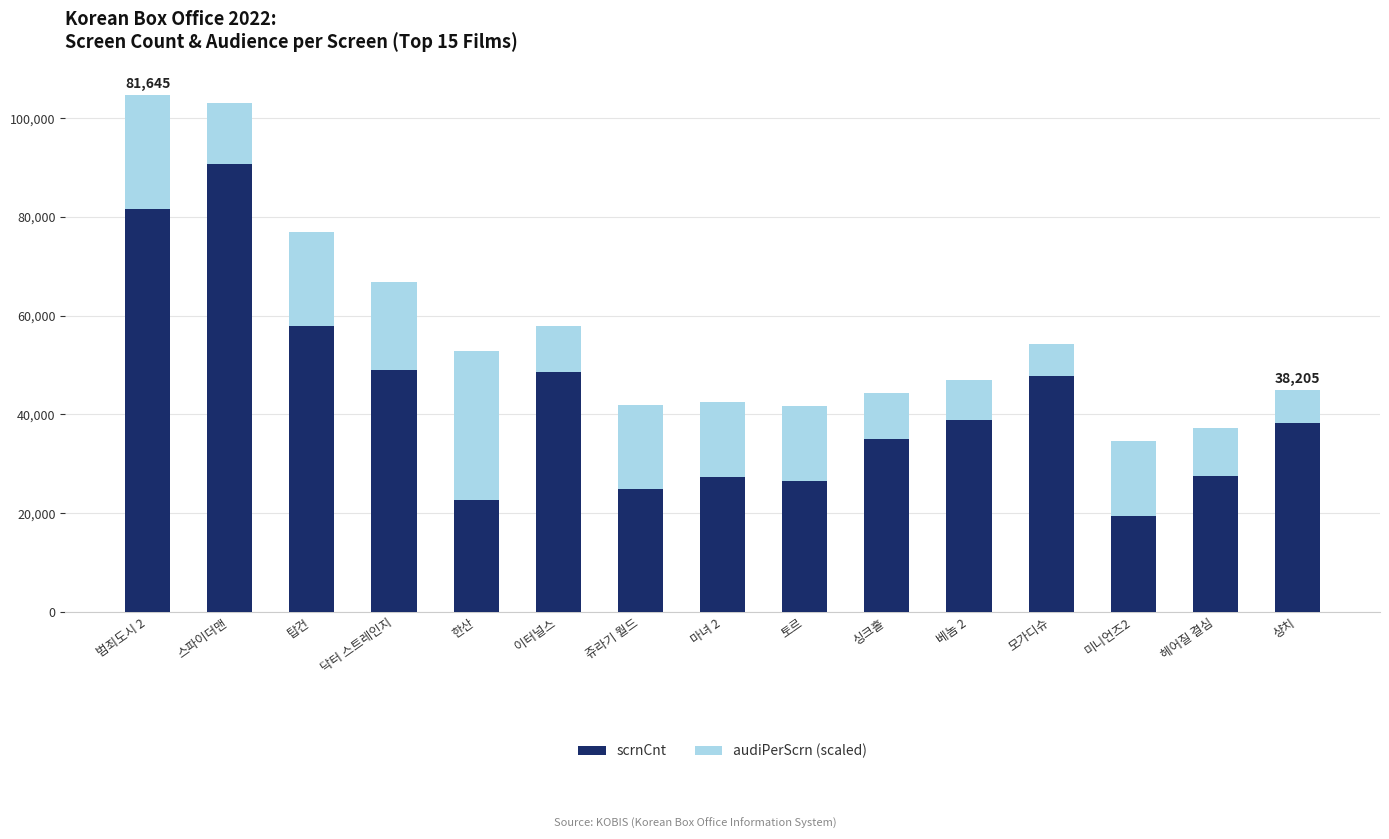

What is the total value across all series at 싱크홀?

44282.8